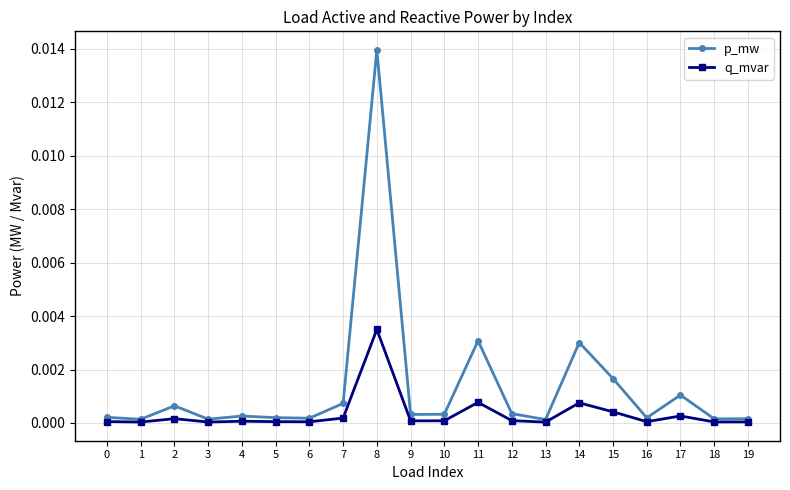

At which label does p_mw reach its peak?

8